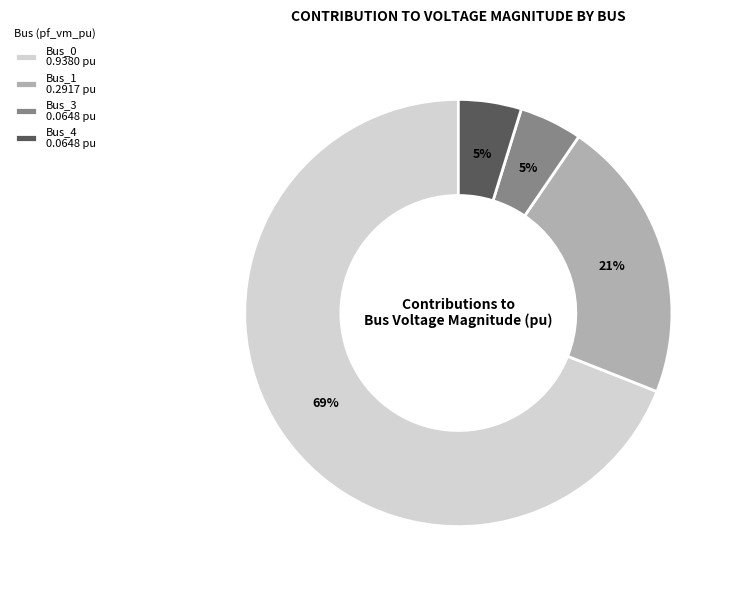

To the nearest percent, what is the combined percentage of Bus_3 0.0648 pu and Bus_1 0.2917 pu?

26%